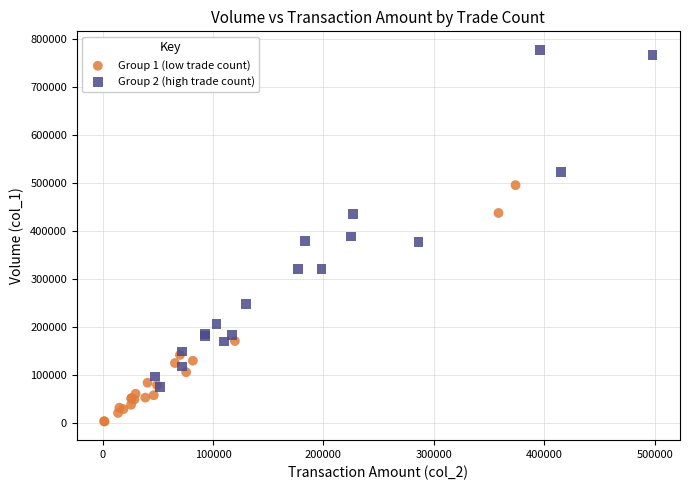

Which series reaches the maximum Y coordinate?

Group 2 (high trade count)